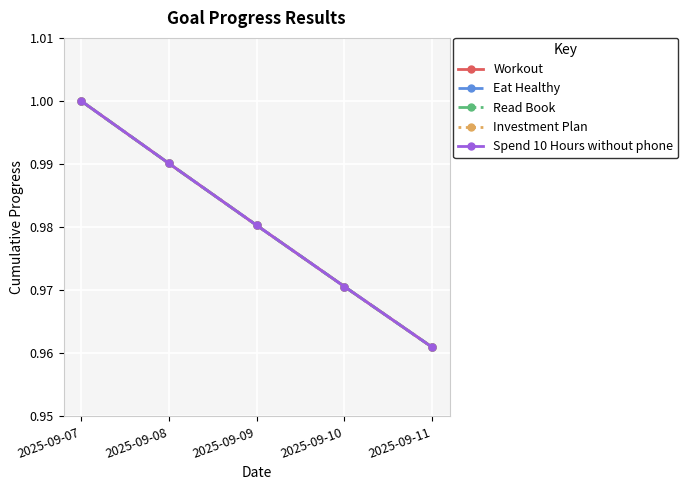

True or false: Spend 10 Hours without phone and Read Book intersect in this chart.

False